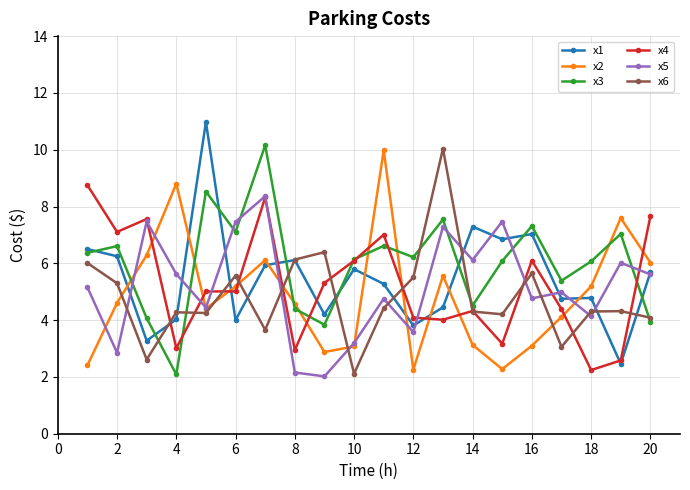

True or false: x3 has more than 0 points higher than both neighbors.

True